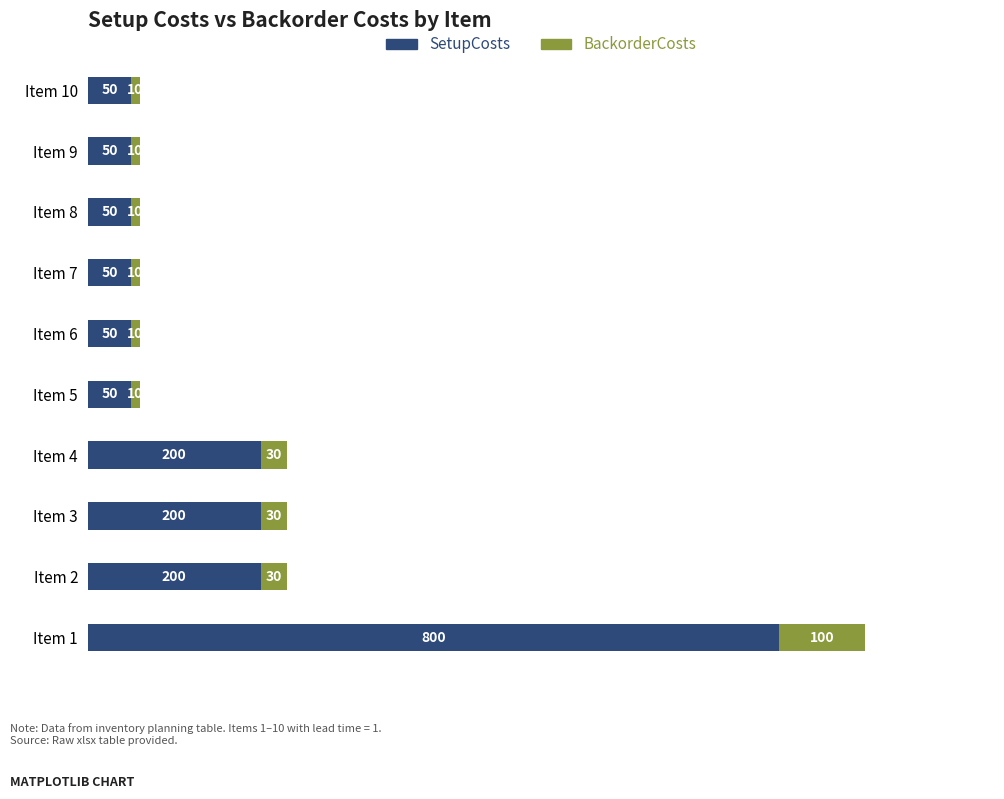

What is the difference between the second highest and minimum values in the SetupCosts series?

150